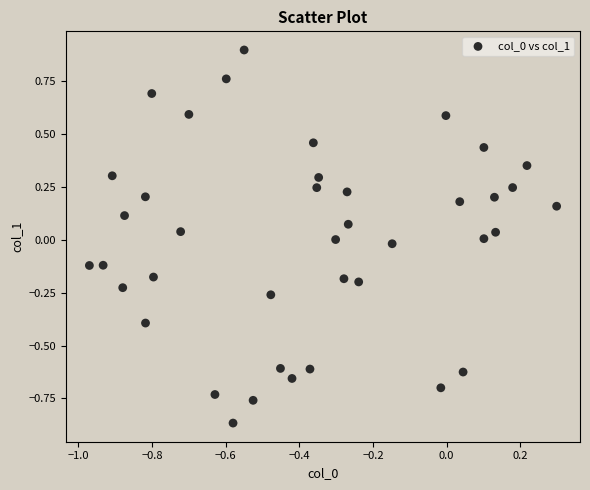

What is the range of X values (max minus min)?

1.3